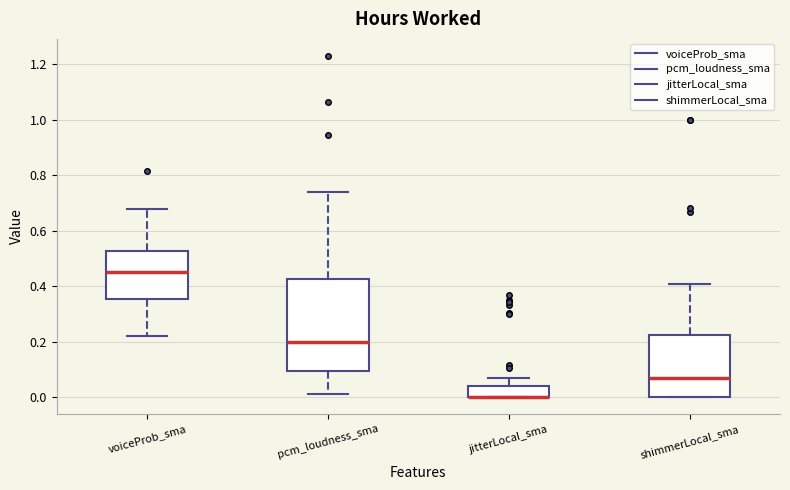

Reading left to right, transcribe this box plot: for each box, give where its median line is, the range the box spans, and where its two whiskers end, as read against the y-axis. The values are not printed on the chart, so give them approximately, as read against the axis.

voiceProb_sma: median 0.46, box 0.36 to 0.52, whiskers 0.22 to 0.68
pcm_loudness_sma: median 0.20, box 0.10 to 0.42, whiskers 0.02 to 0.74
jitterLocal_sma: median 0.00 (drawn on the box's lower edge), box 0.00 to 0.04, whiskers 0.00 to 0.06
shimmerLocal_sma: median 0.06, box 0.00 to 0.22, whiskers 0.00 to 0.40